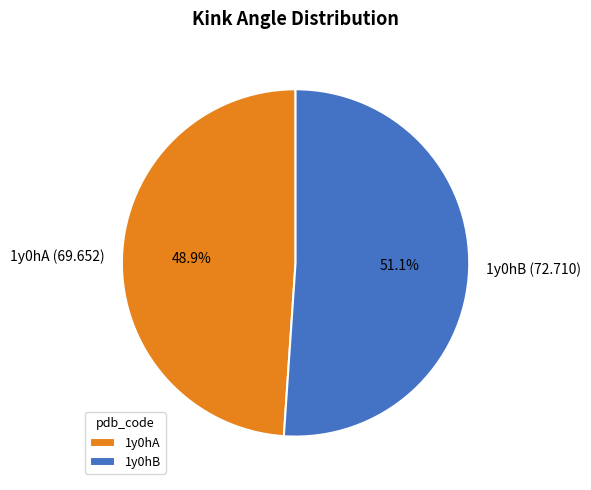

To the nearest percent, what is the combined percentage of 1y0hB and 1y0hA?

100%